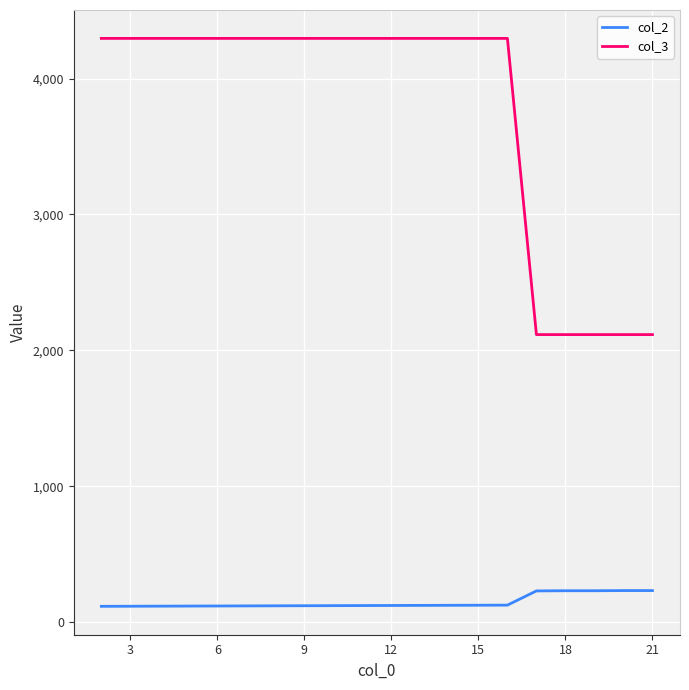

Which series has the largest total across all categories?

col_3